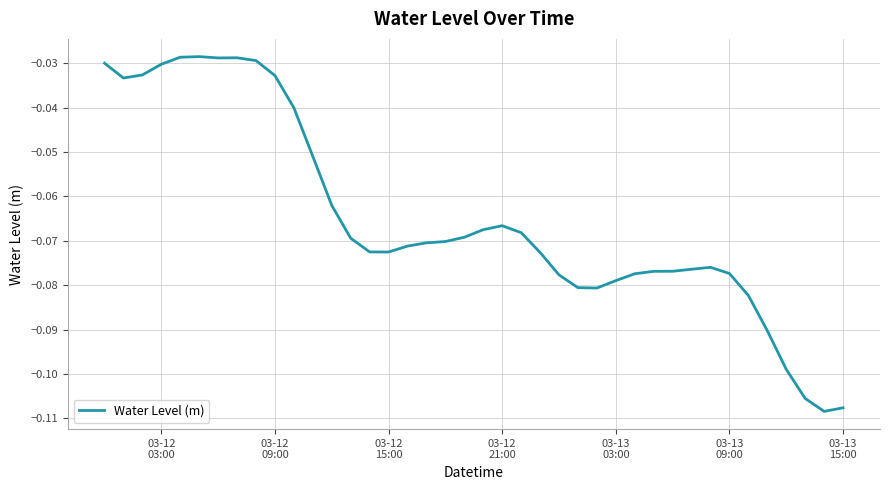

Is this an area chart (filled region under the line)?

No